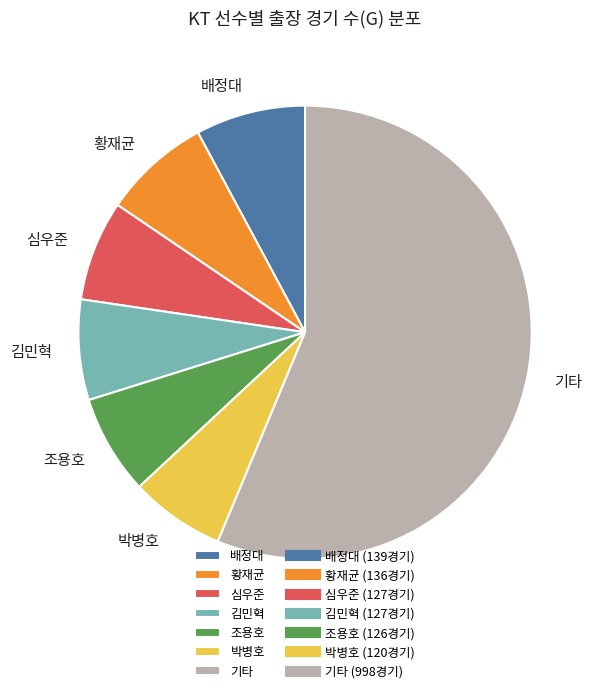

Combined, do 심우준 and 조용호 account for over 50%?

No